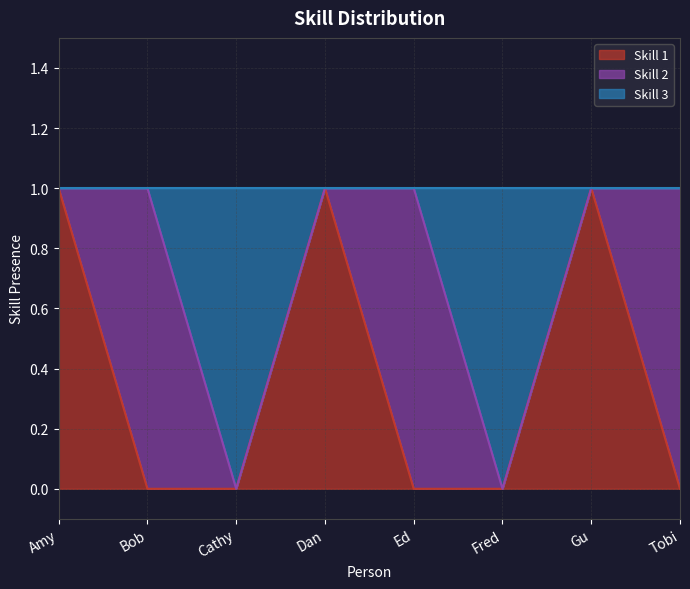

How many data points does each series have?

8